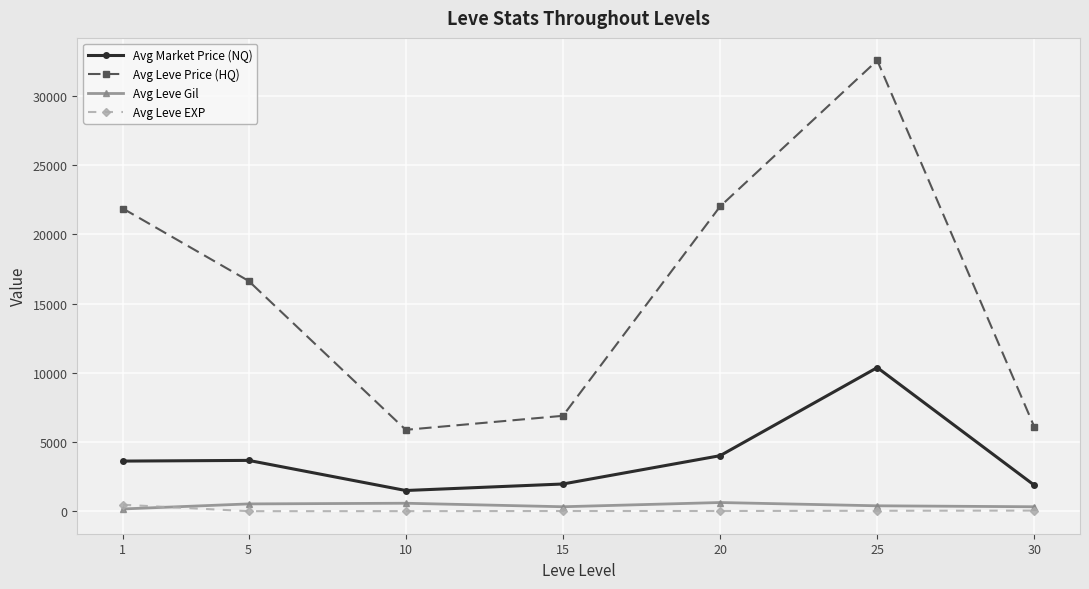

At which label does Avg Market Price (NQ) reach its peak?

25